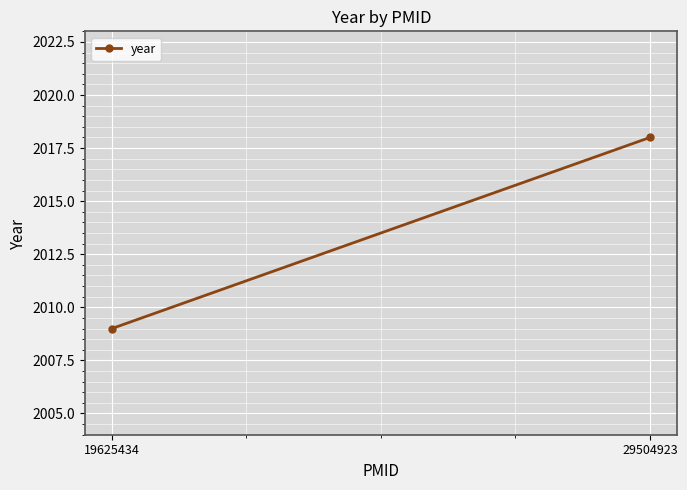

Count the number of data series in this chart.

1